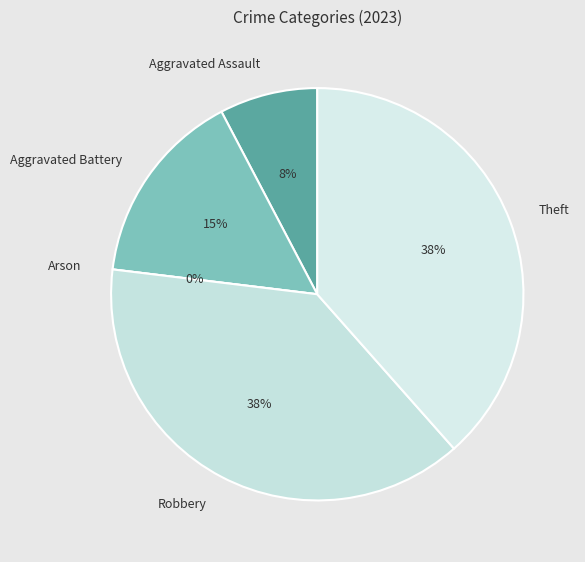

To the nearest percent, what portion does Aggravated Battery represent?

15%